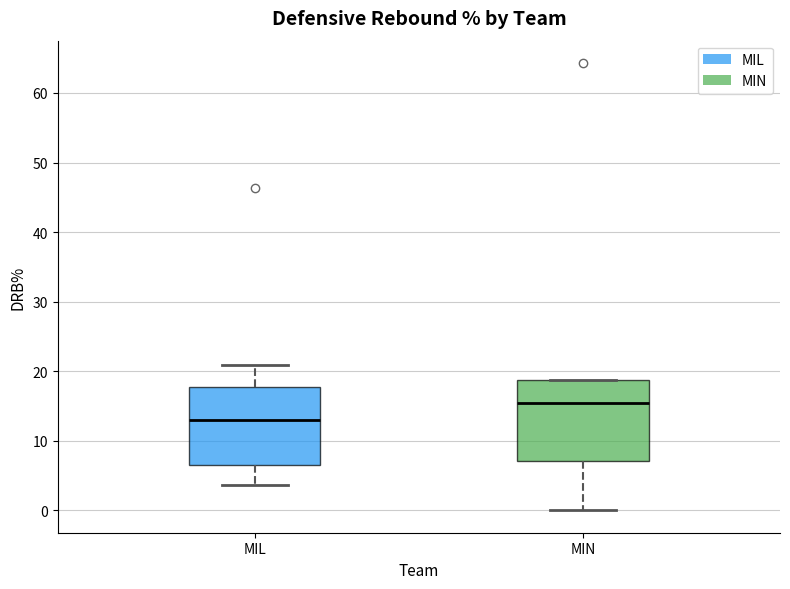

Reading left to right, transcribe this box plot: for each box, give where its median line is, the range the box spans, and where its two whiskers end, as read against the y-axis. The values are not printed on the chart, so give them approximately, as read against the axis.

MIL: median 13, box 7 to 18, whiskers 4 to 21
MIN: median 15, box 7 to 19, whiskers 0 to 19